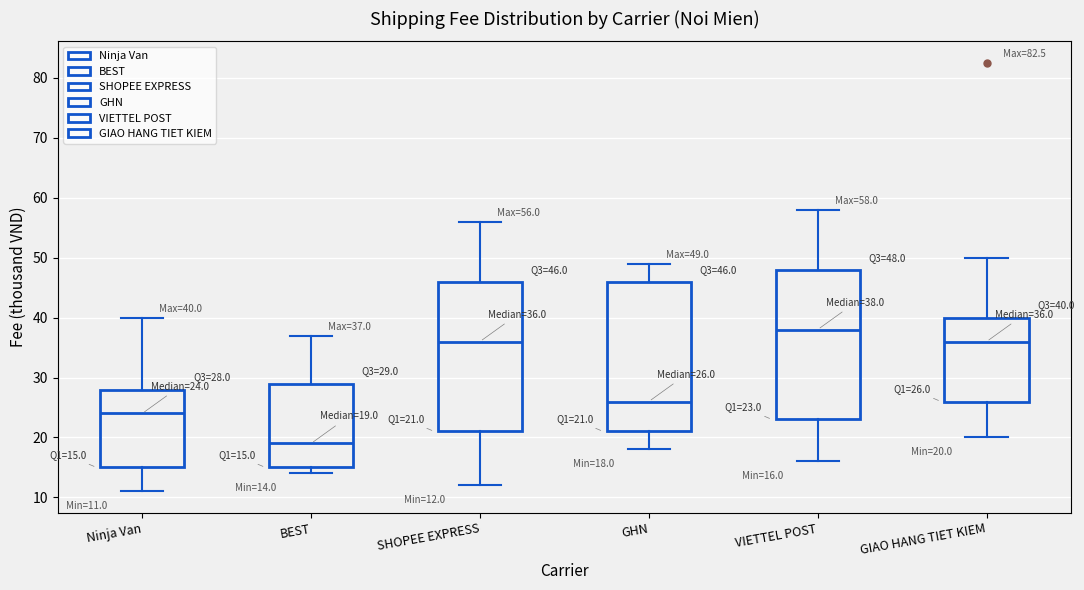

Which box's median line is the lowest?

BEST